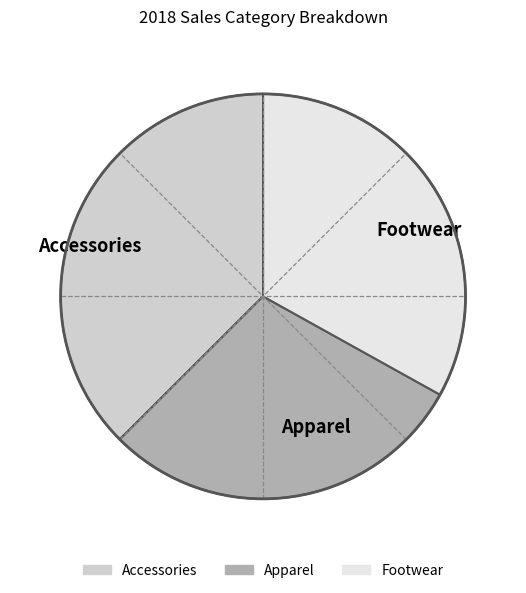

Which slice is the smallest?

Apparel